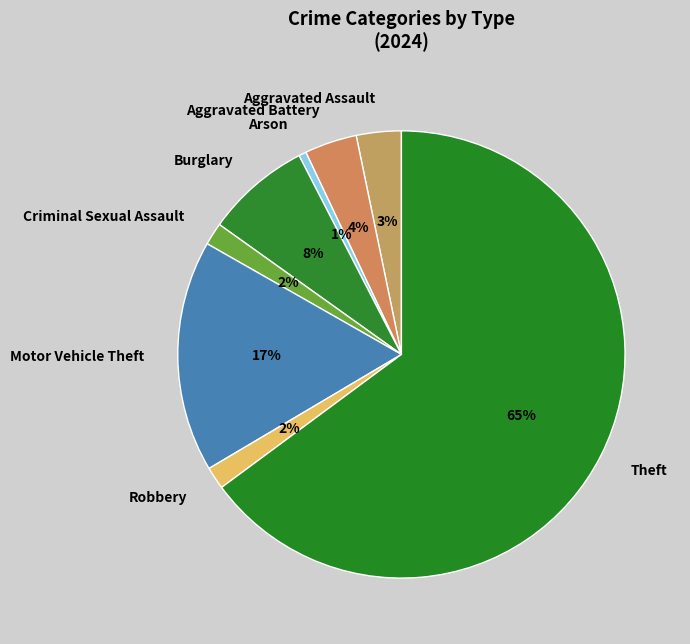

How many segments does this pie chart have?

8